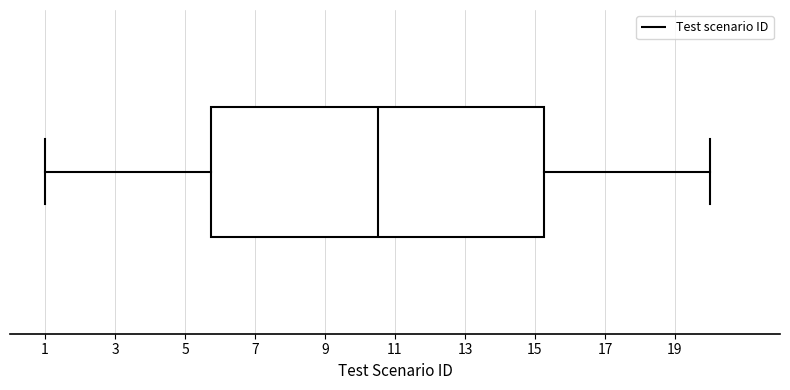

Where does the right whisker of the box end on the x-axis? The values are not printed on the chart, so give them approximately, as read against the axis.

20.0